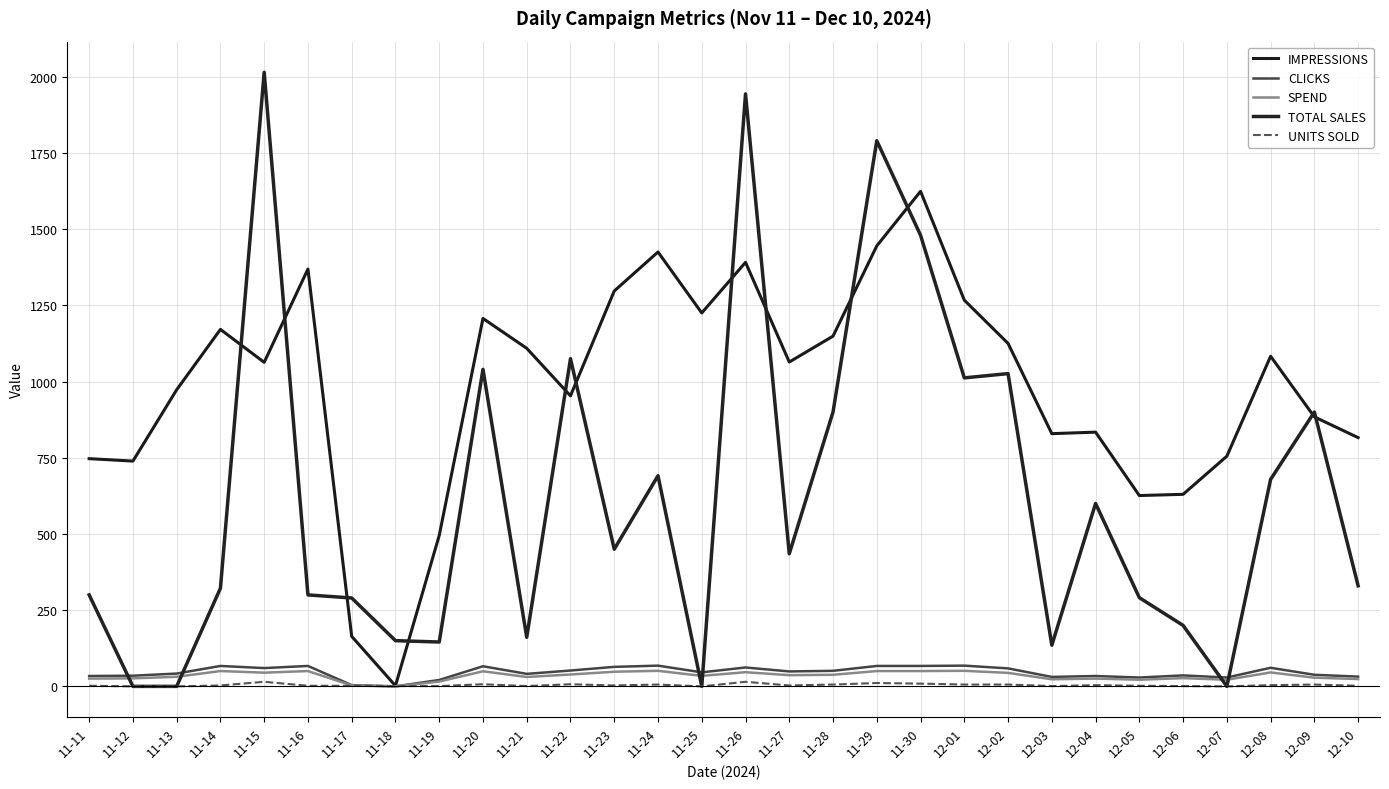

What is the difference between the maximum and second lowest values in the SPEND series?

48.0